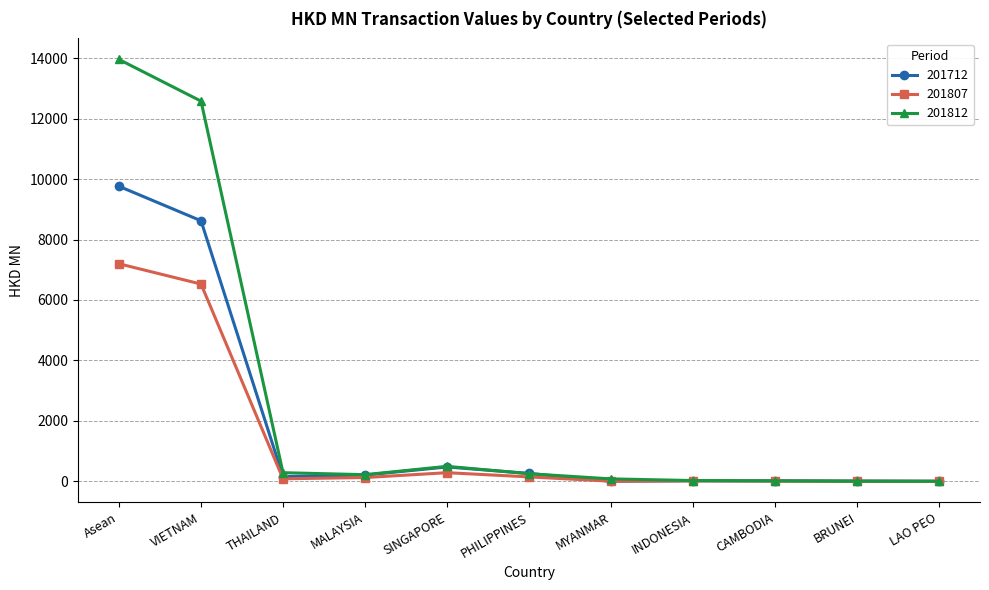

Is it true that 201812 equals 25.1 at INDONESIA?

True